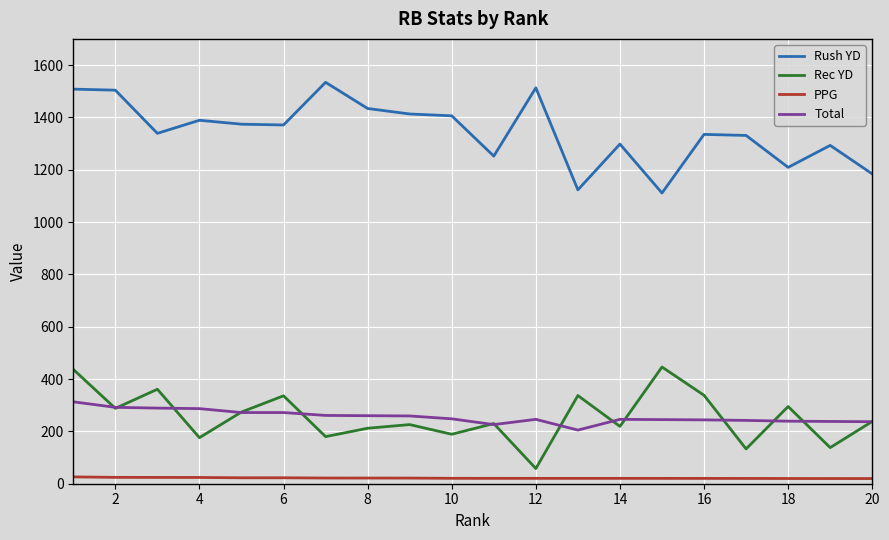

What is the minimum value shown in the chart?

19.8